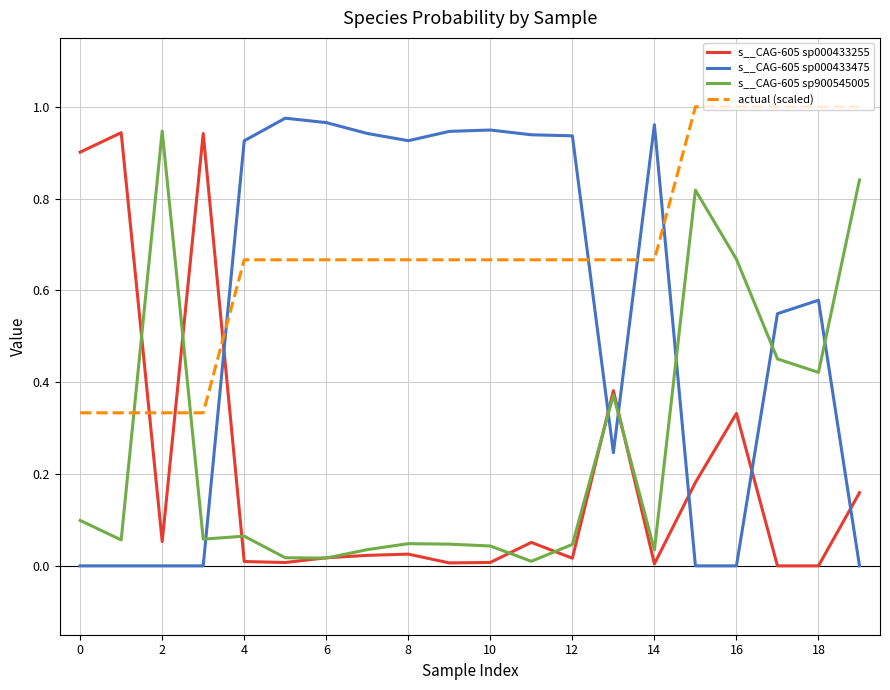

Which series has the widest spread of values?

s__CAG-605 sp000433475